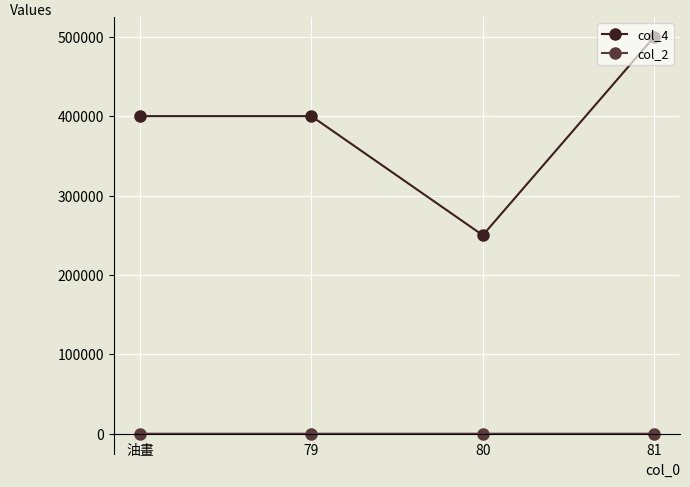

What is the spread (max minus min) of values at 80?

249998